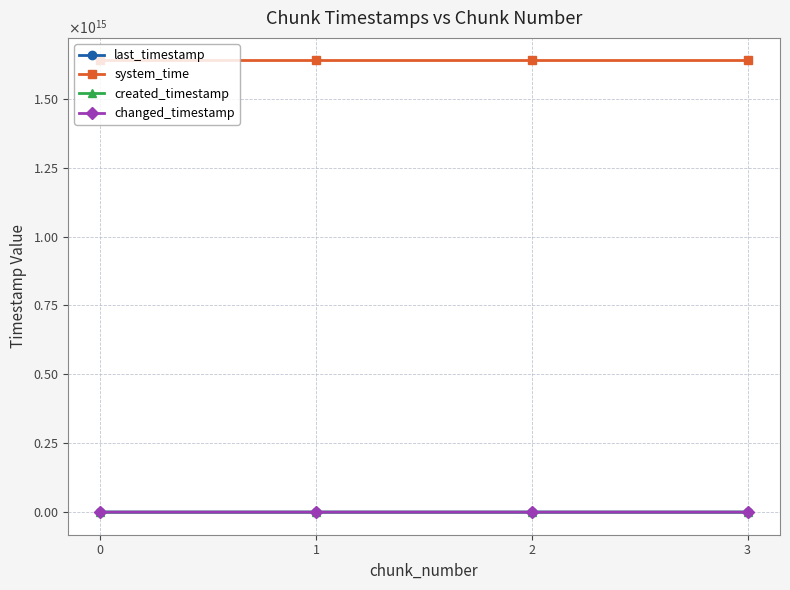

What is the value of the changed_timestamp point at the 4th from the left?

52061302682